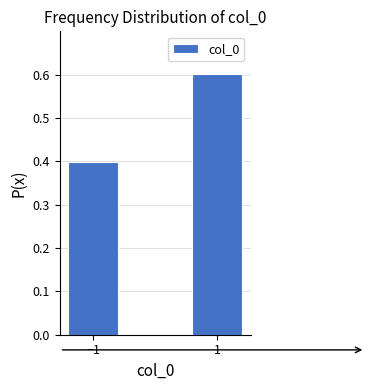

Reading left to right, what are all the values shown in this chart?

−1=0.4	1=0.6